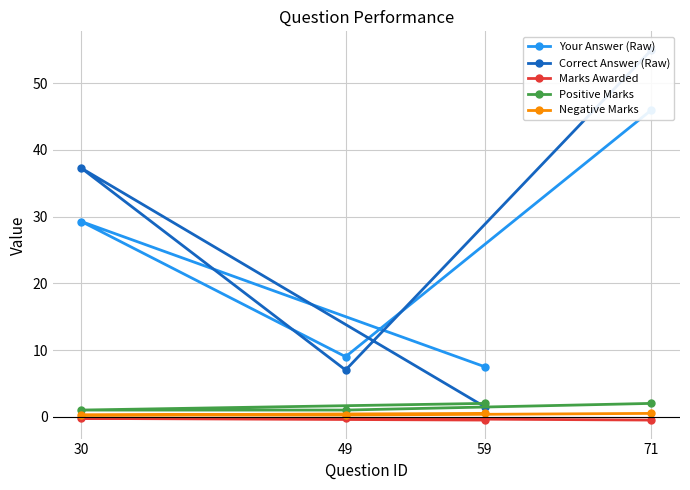

At which label is Positive Marks closest to 1?

30